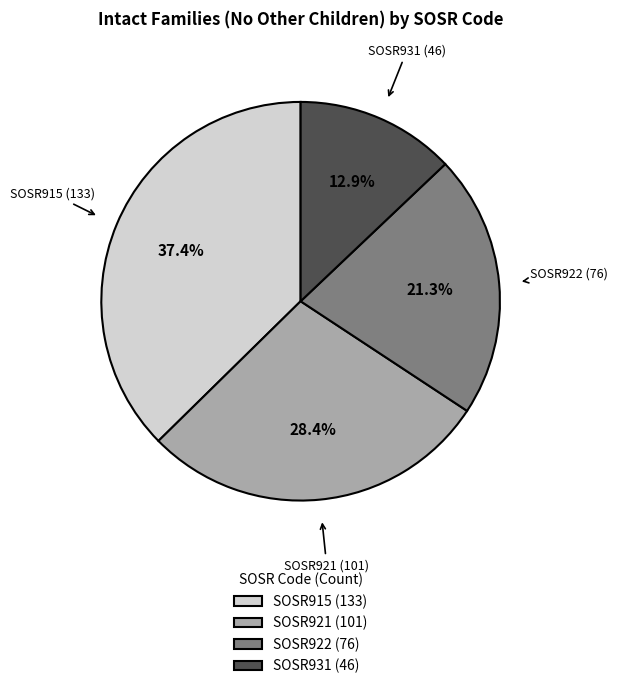

Does SOSR922 represent more than half of the total?

No